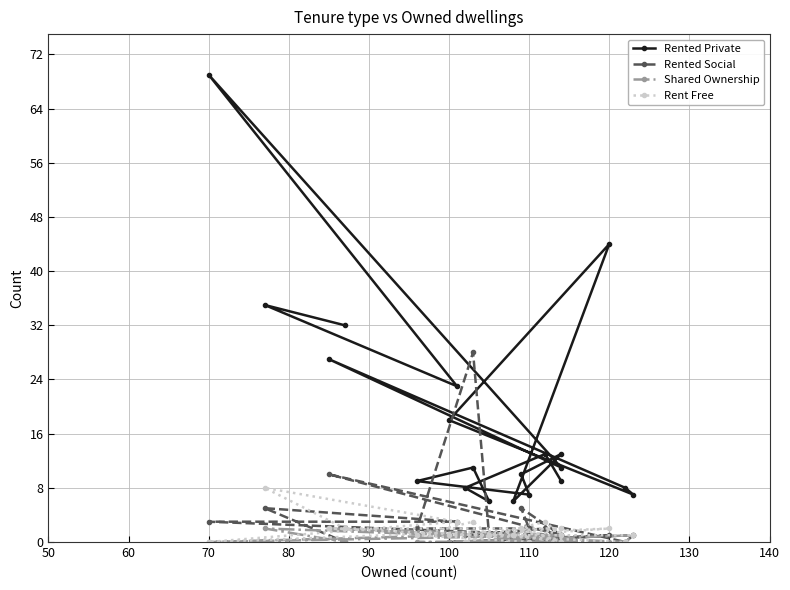

What is the difference between the maximum and second lowest values in the Rented Social series?

28